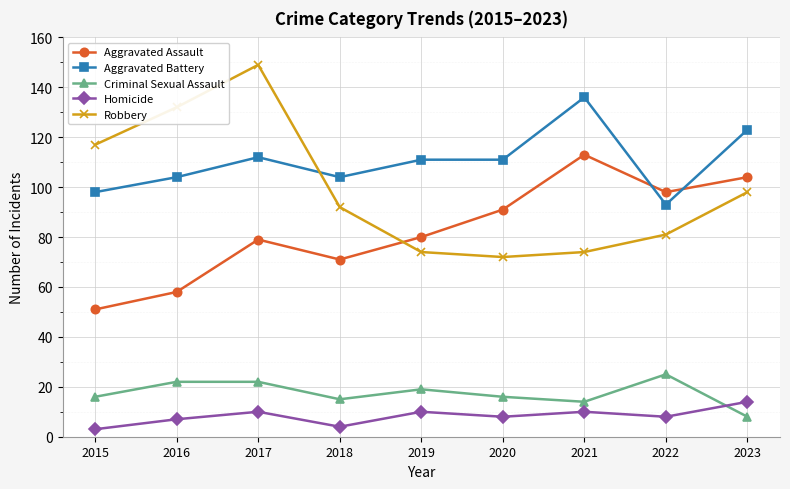

True or false: Criminal Sexual Assault has a value of 34 at 2017.

False